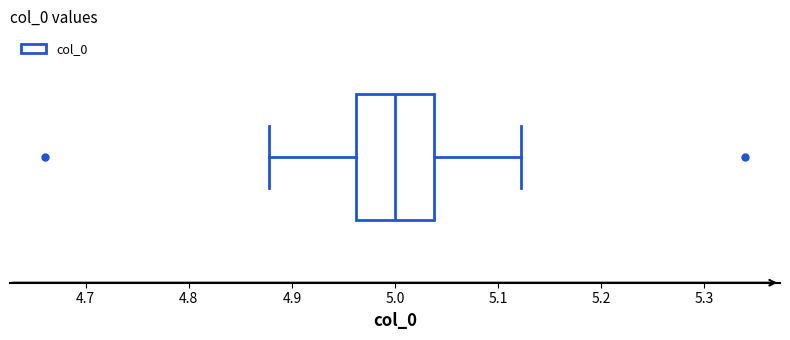

Where does the right whisker of the box end on the x-axis? The values are not printed on the chart, so give them approximately, as read against the axis.

5.12